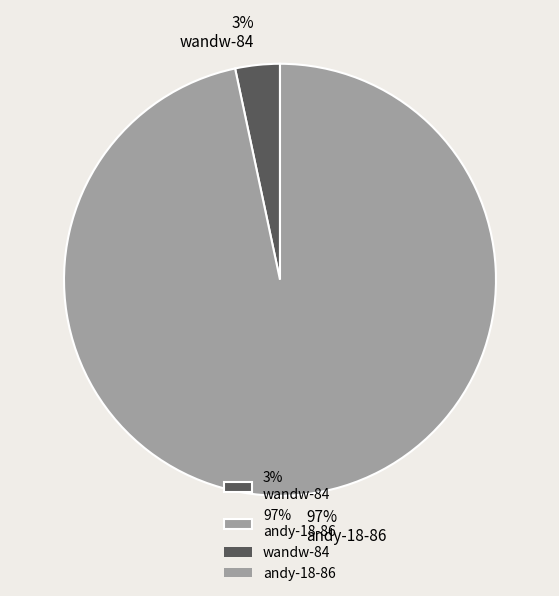

The 3% wandw-84 slice represents 3% of the pie. True or false?

True